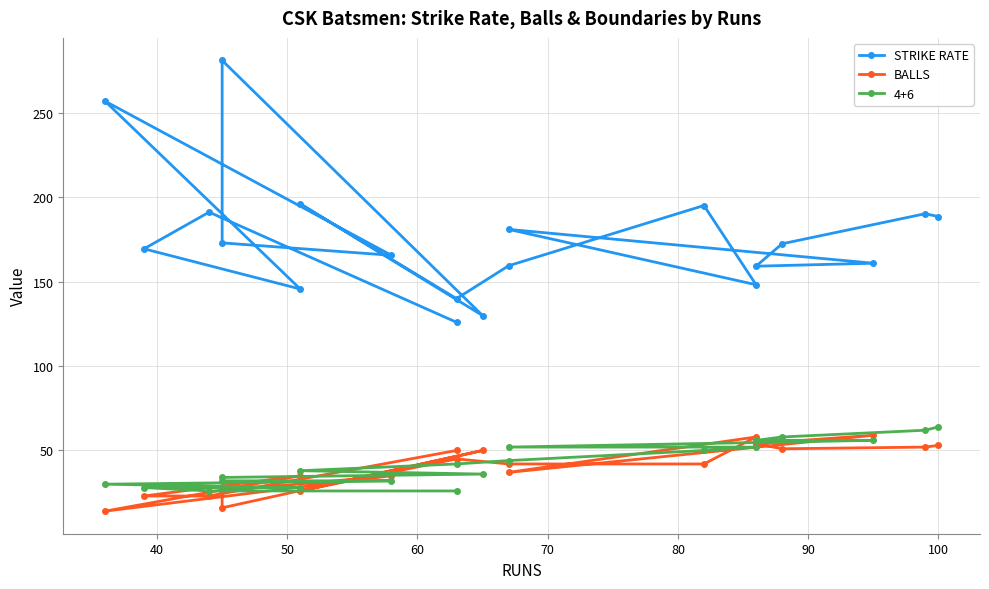

What is the maximum value for STRIKE RATE?

281.2